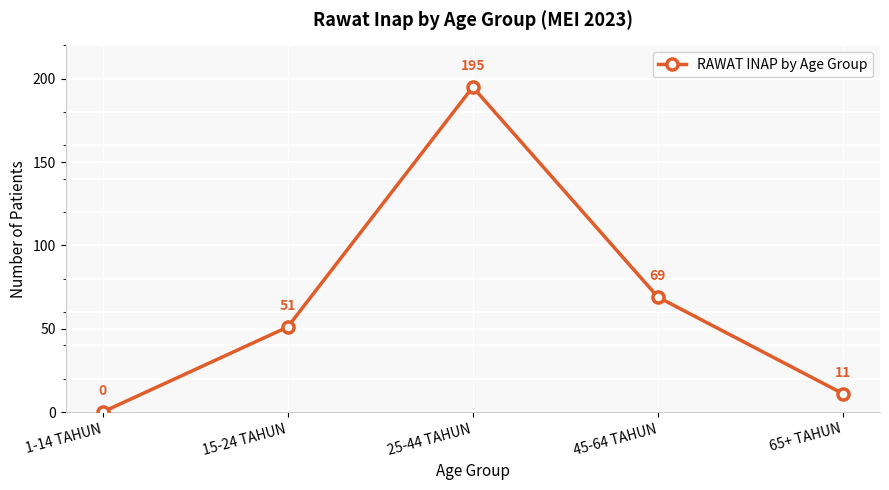

What is the label of the 4th point from the left?

45-64 TAHUN